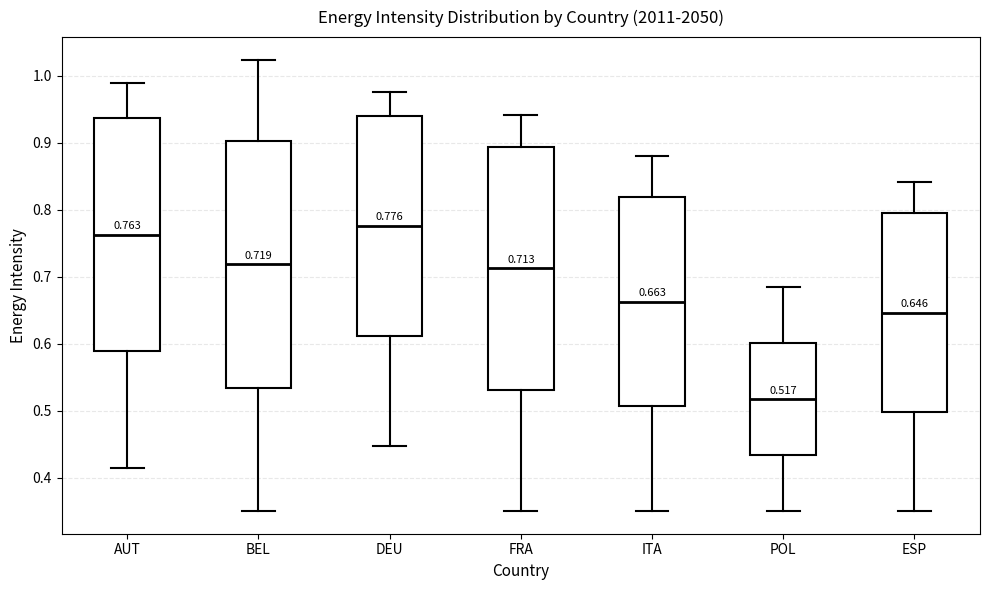

Which box's median line is the lowest?

POL